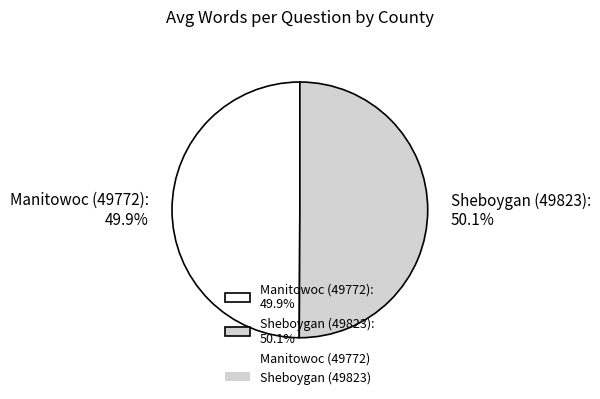

What percentage is the Sheboygan (49823) slice, to the nearest percent?

50%